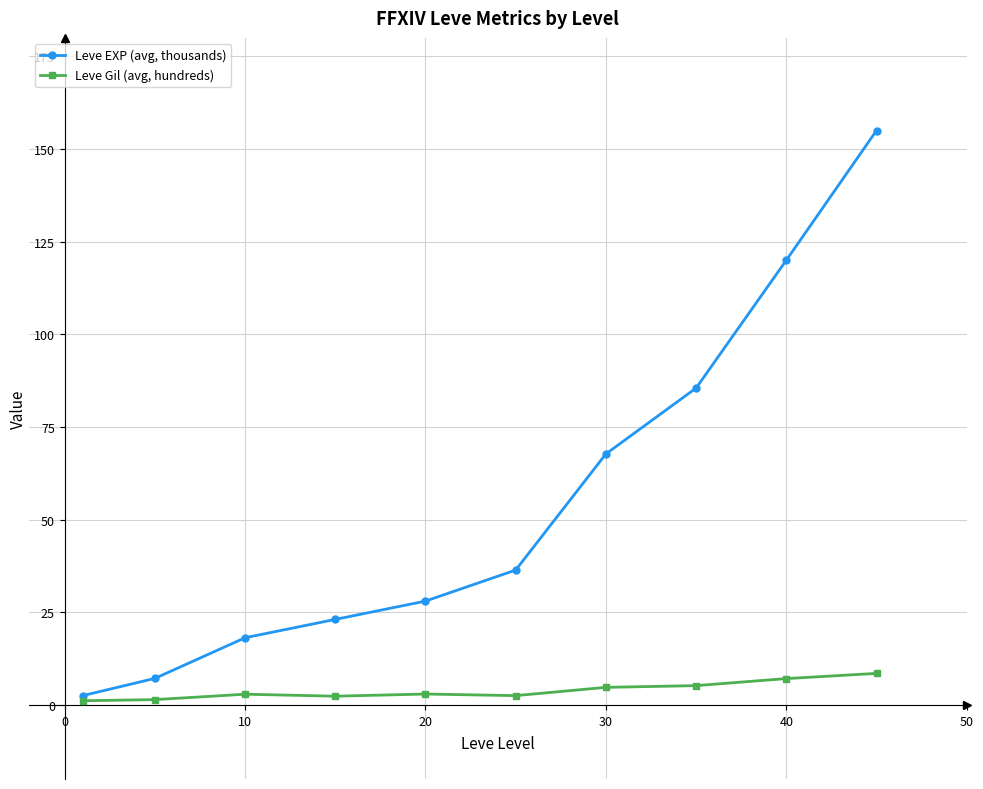

Which series has the widest spread of values?

Leve EXP (avg, thousands)